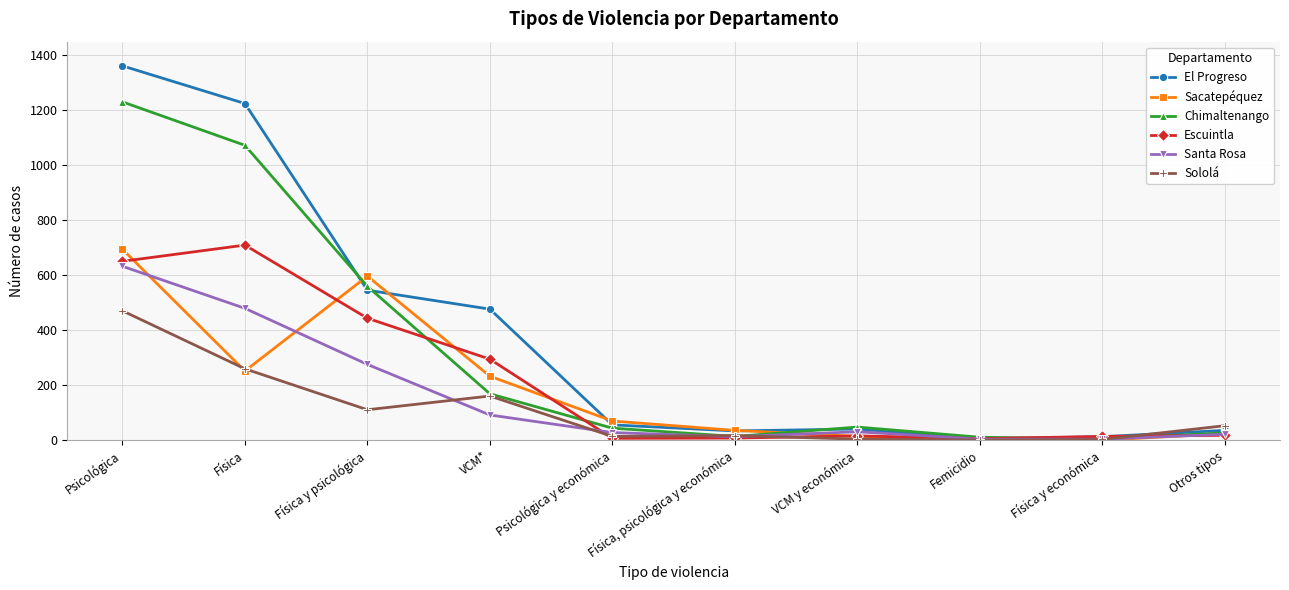

What is the spread (max minus min) of values at VCM*?

385